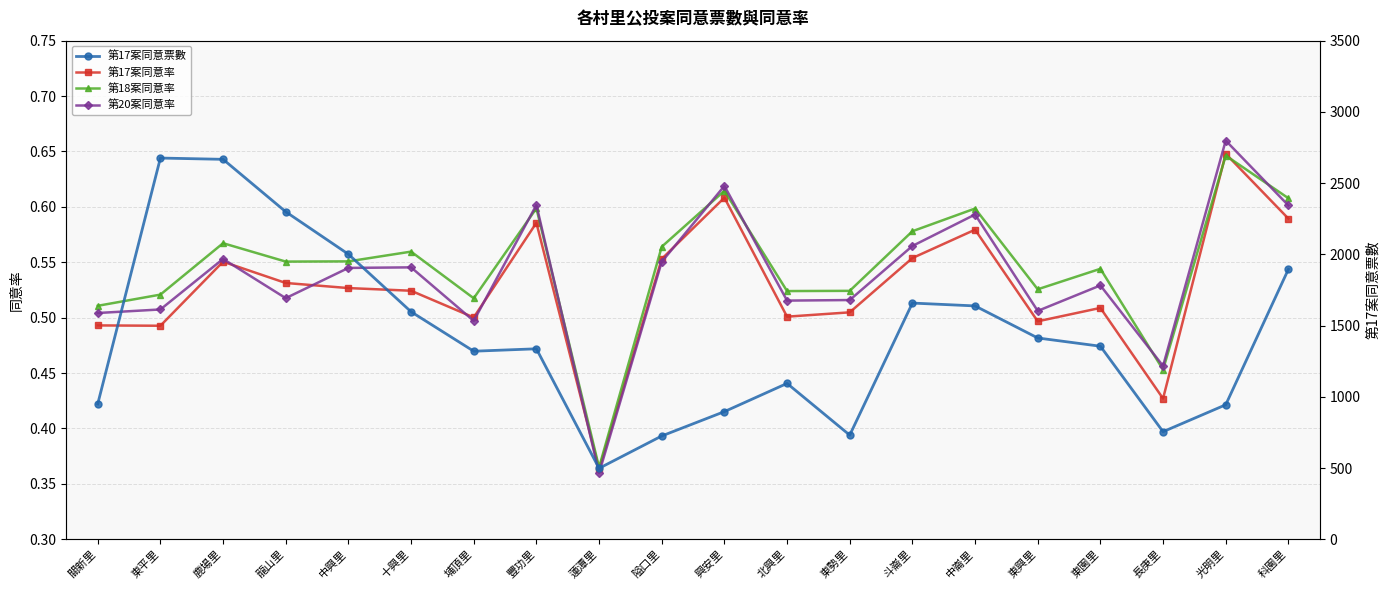

The 第17案同意率 series shows 0.3 at 埔頂里. True or false?

False